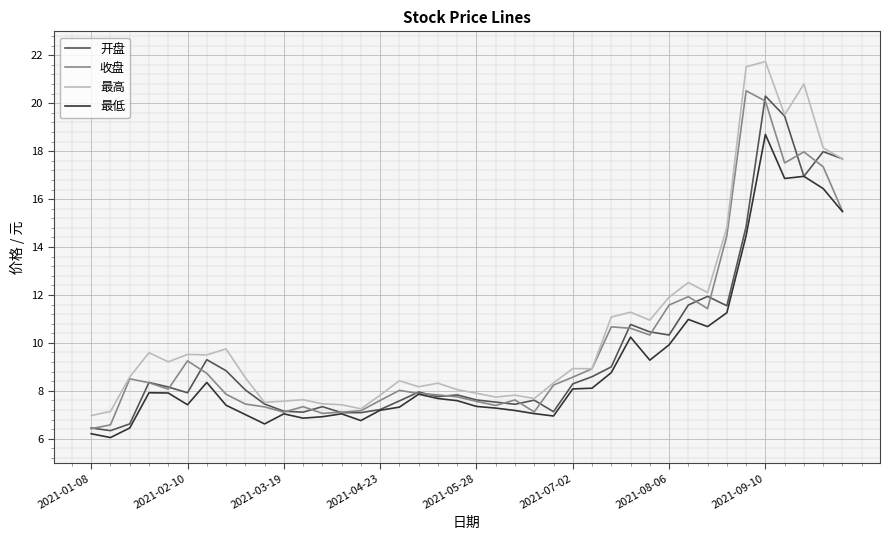

What is the minimum value for 开盘?

6.3